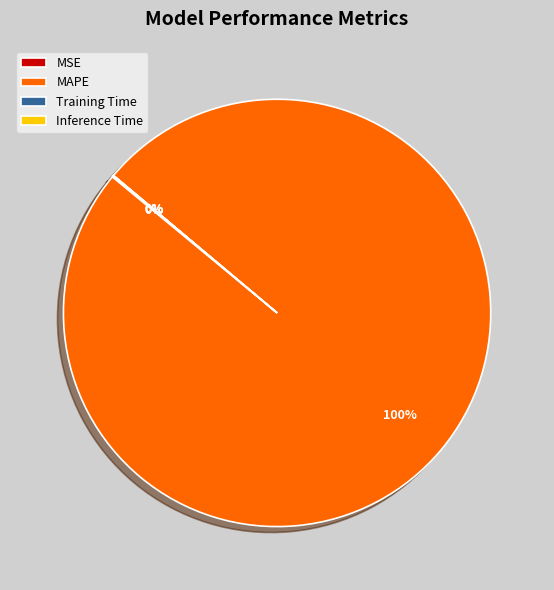

Is there a majority slice in this chart?

Yes